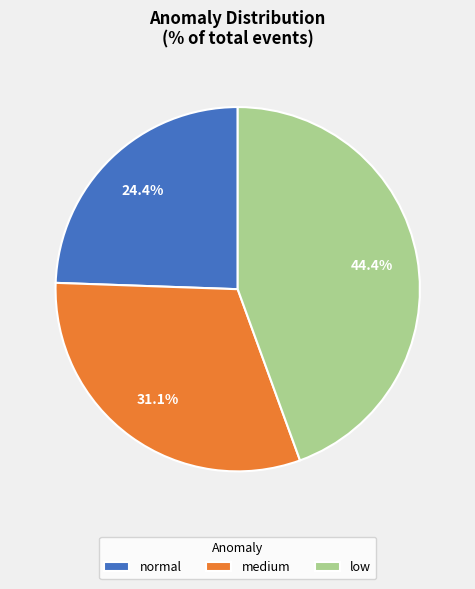

Count the number of slices in the pie.

3